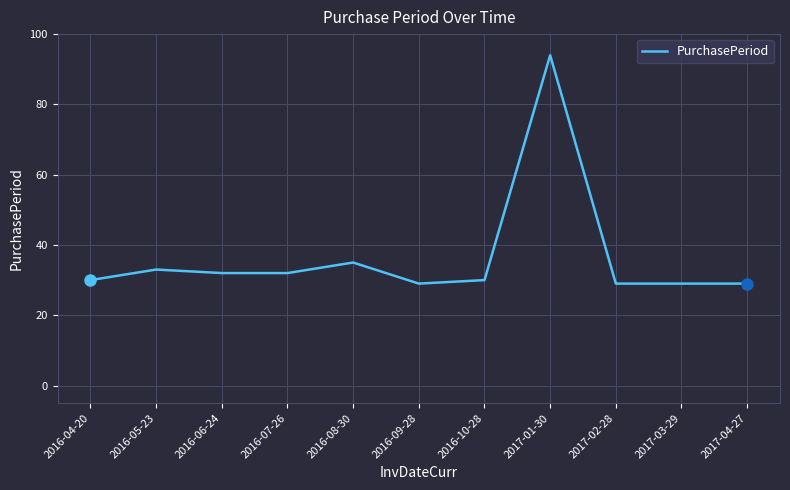

What is the change in value from 2016-08-30 to 2017-04-27?

-6